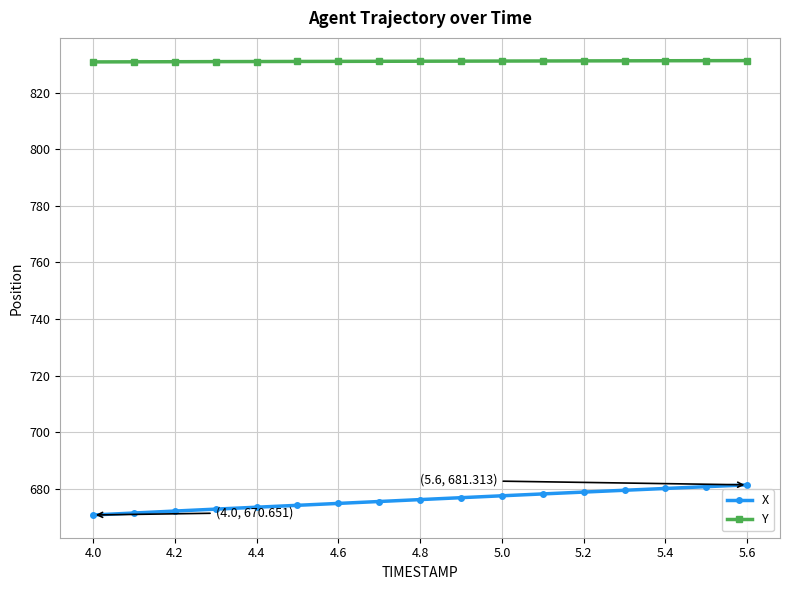

Rank the series by their average value, from lowest to highest.

X, Y